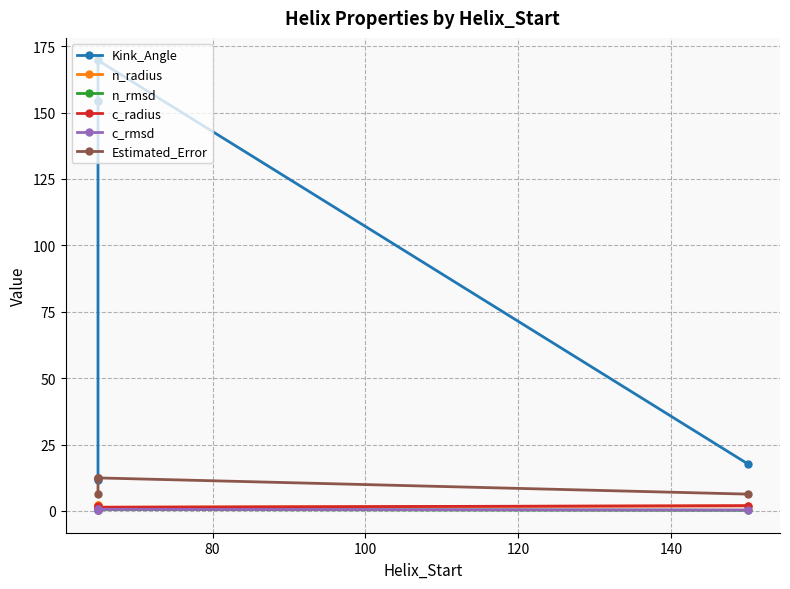

At how many categories does at least one series exceed 11?

6